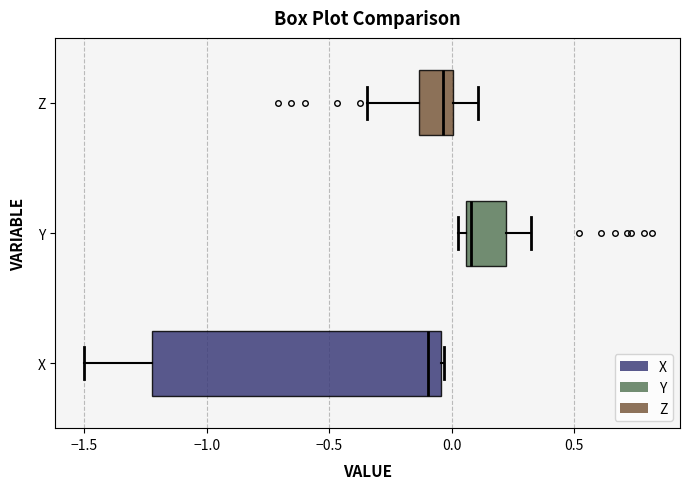

Reading bottom to top, read every box against the x-axis: the position of its median line, the range the box covers, and the ends of its whiskers. The values are not printed on the chart, so give them approximately, as read against the axis.

X: median -0.10, box -1.20 to -0.05, whiskers -1.50 to -0.05
Y: median 0.10, box 0.05 to 0.20, whiskers 0.05 (just left of the box's left edge) to 0.30
Z: median -0.05, box -0.15 to 0.00, whiskers -0.35 to 0.10